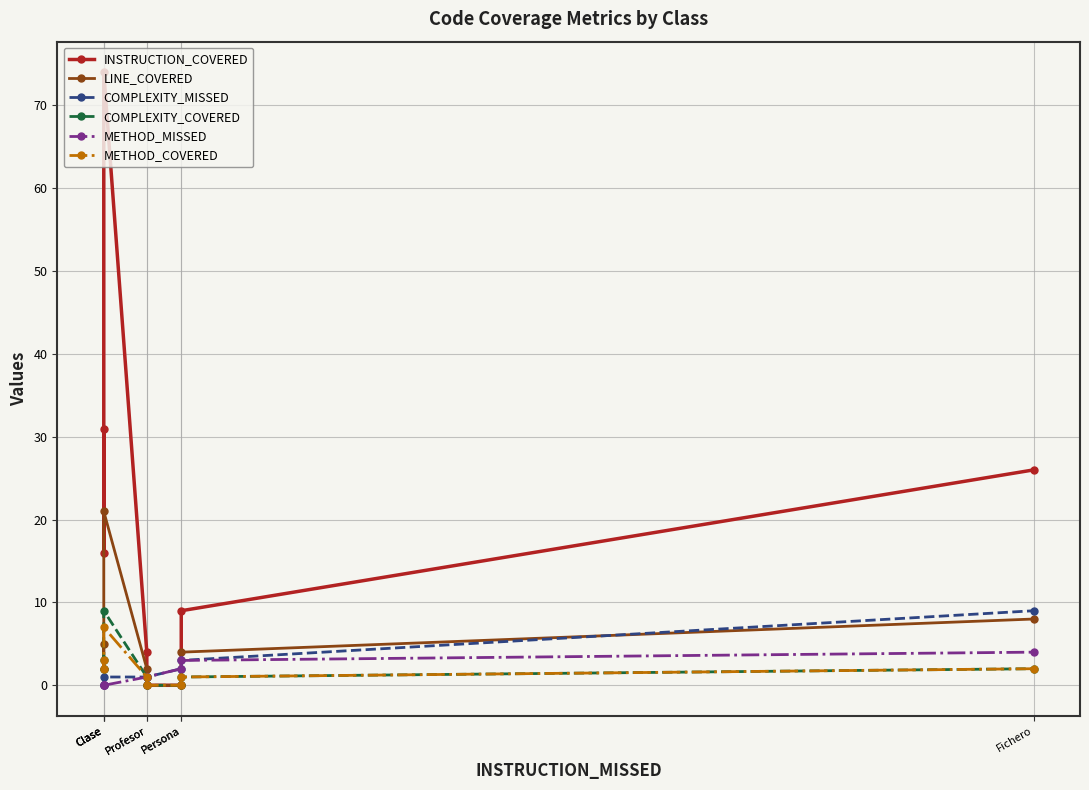

Which series has the largest total across all categories?

INSTRUCTION_COVERED